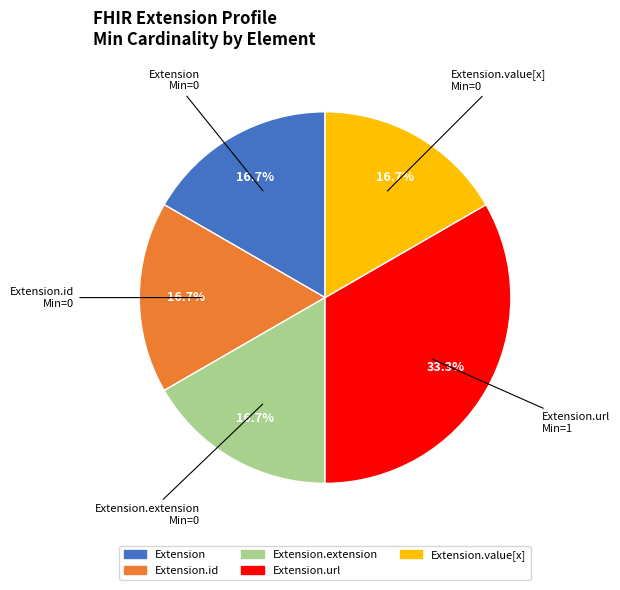

To the nearest percent, what is the difference between the largest and smallest slice percentages?

17%